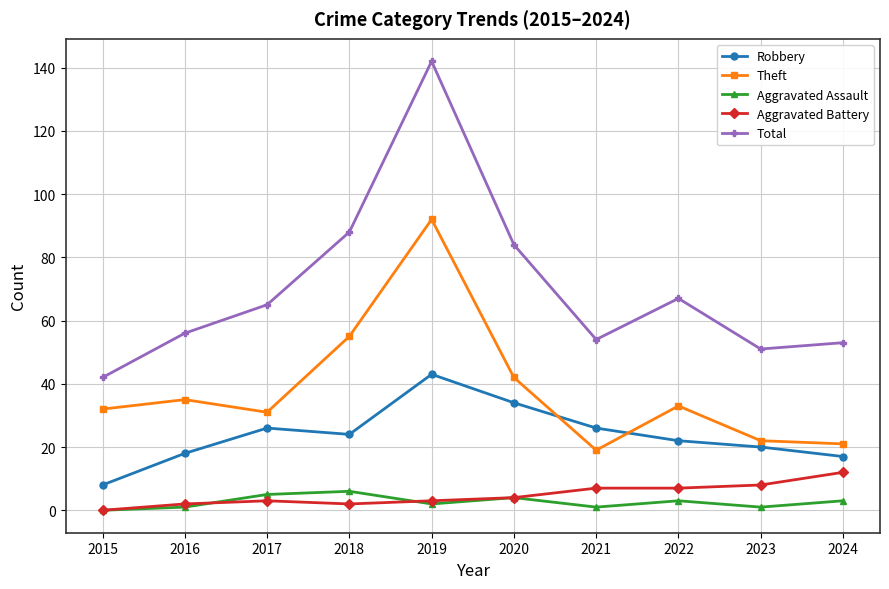

The Aggravated Assault series shows 2 at 2019. True or false?

True